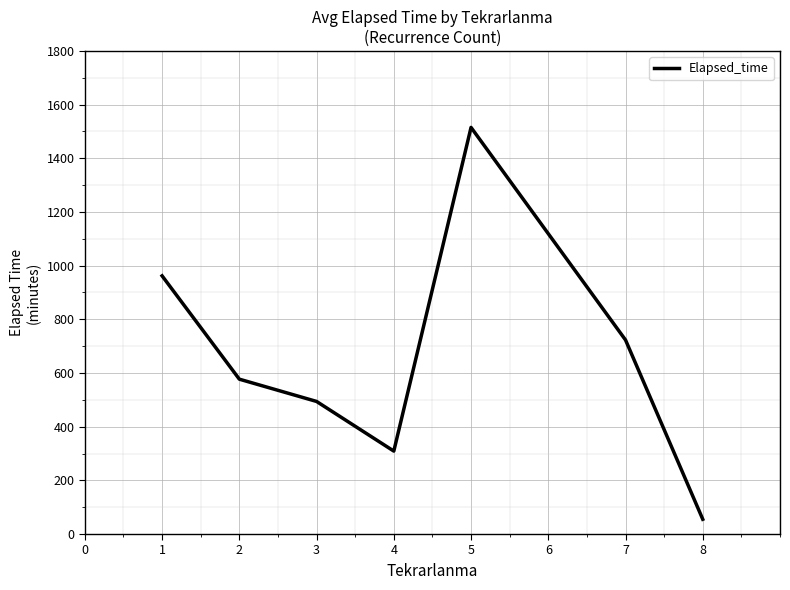

Where is the first local minimum?

4